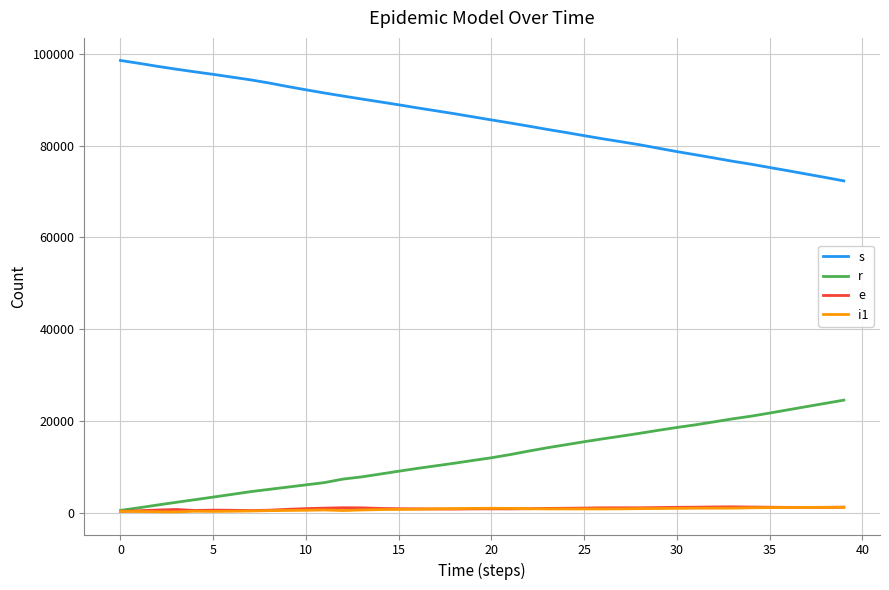

True or false: s and e cross at least once.

False